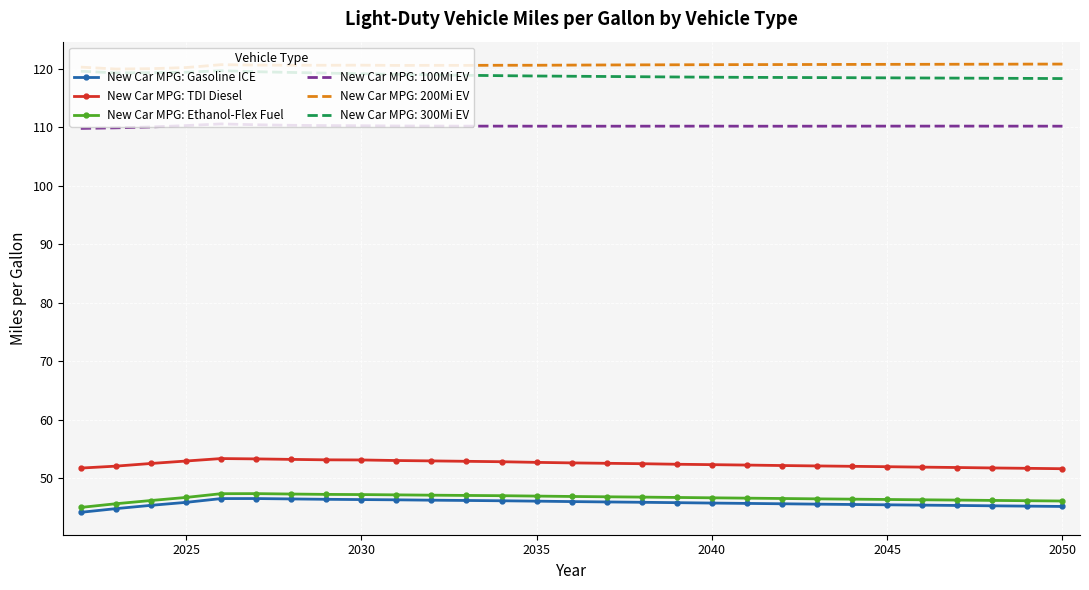

What is the maximum value for New Car MPG: 300Mi EV?

119.6